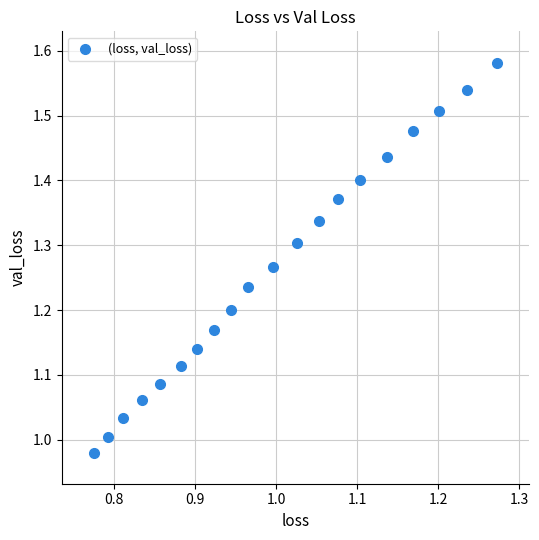

What is the range of X values (max minus min)?

0.5